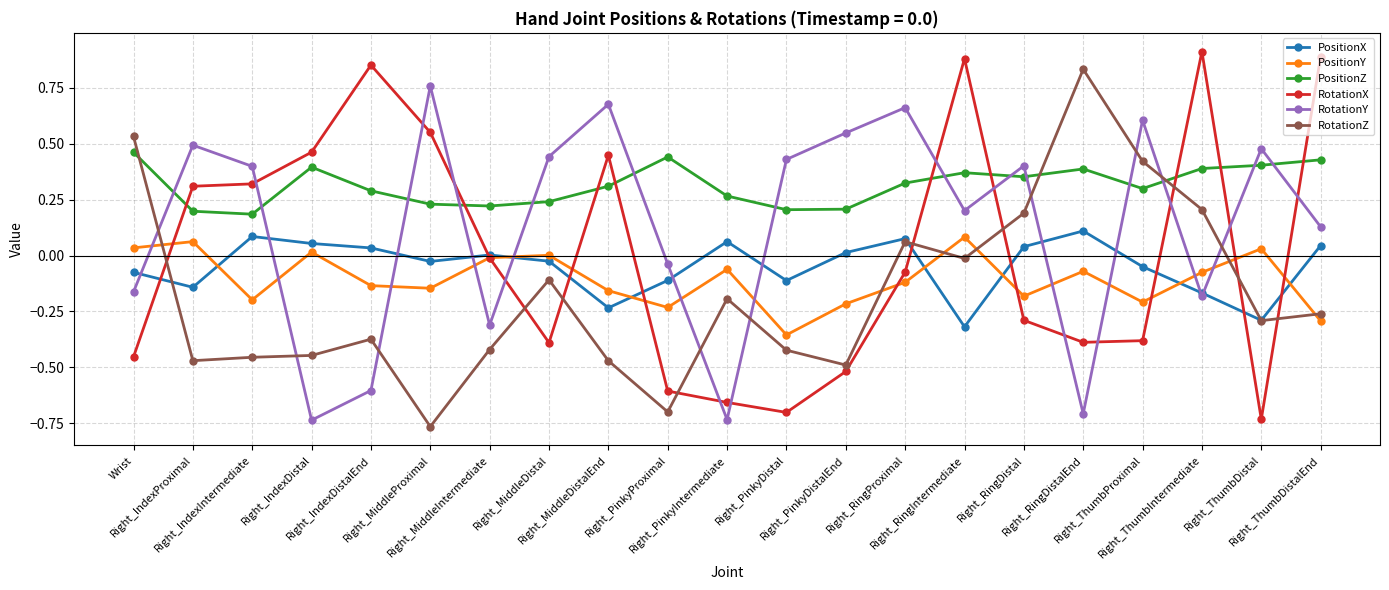

Which series has the largest total across all categories?

PositionZ